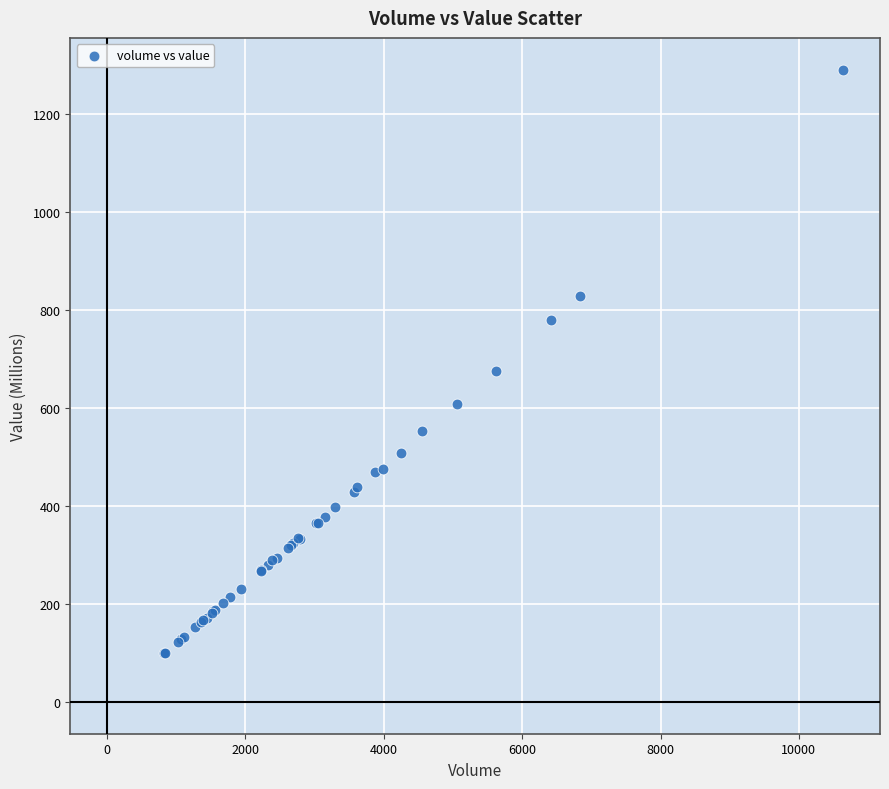

What Y value in the scatter plot is closest to 694?

675.2